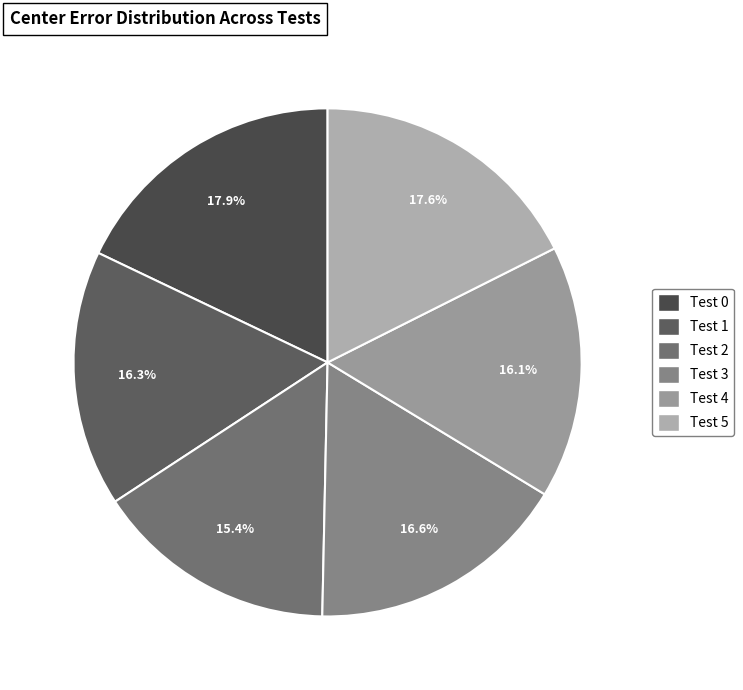

What portion of the pie excludes Test 1?

83.7%